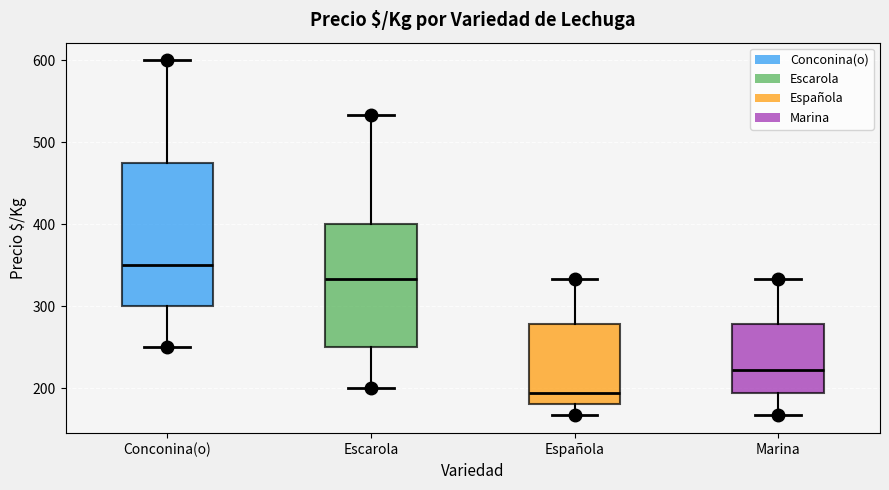

Where does the lower whisker of the box for Escarola end on the y-axis? The values are not printed on the chart, so give them approximately, as read against the axis.

200